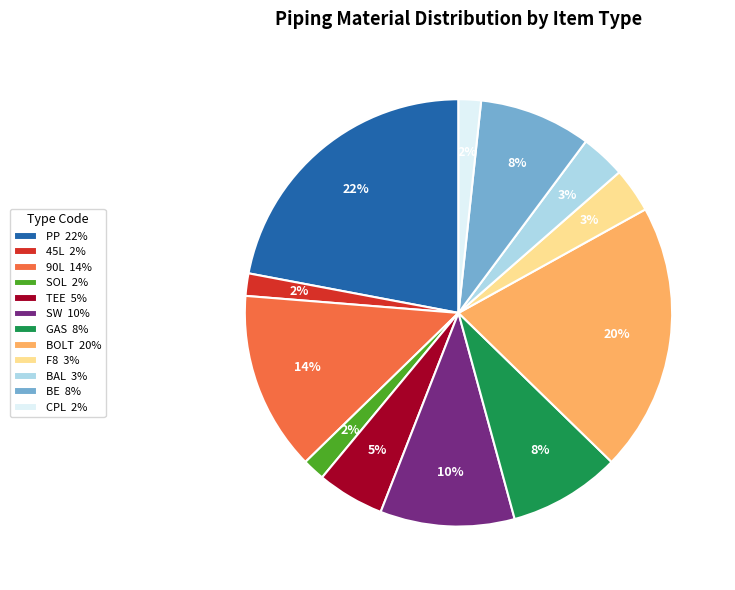

Which slice is the largest?

PP